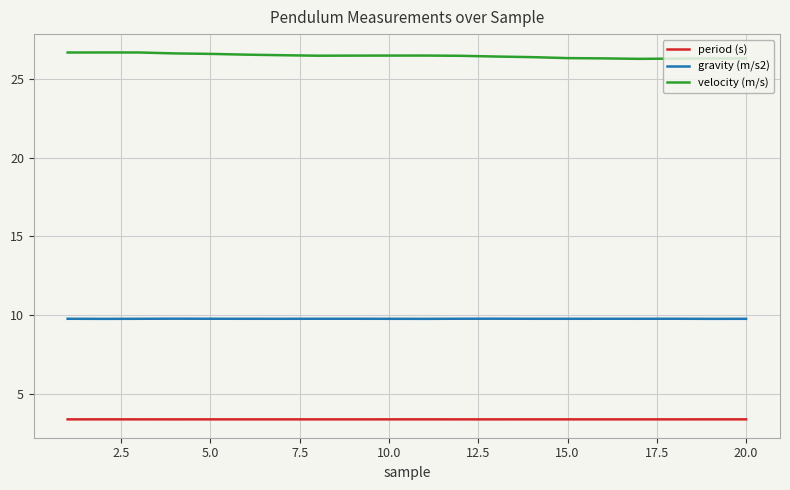

Which series has the widest spread of values?

velocity (m/s)